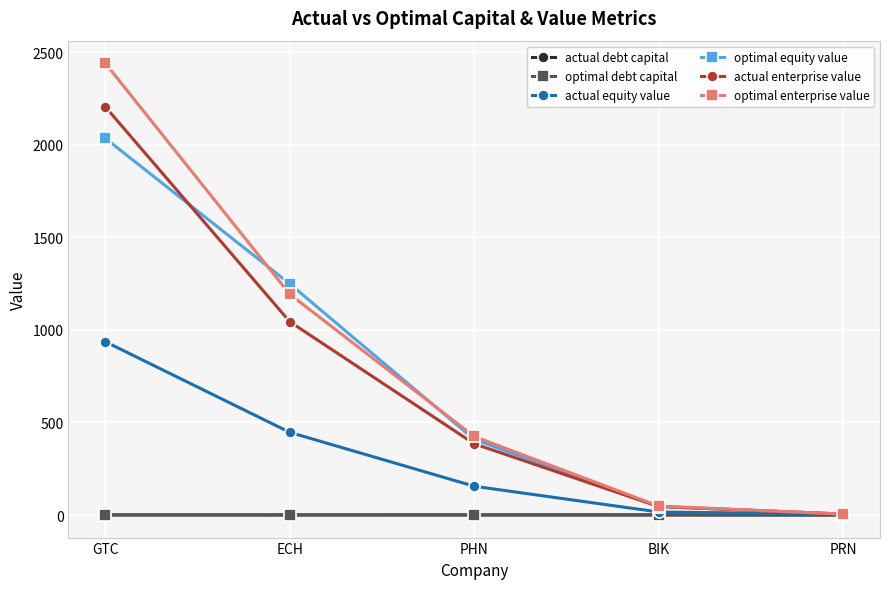

Which series has the largest total across all categories?

optimal enterprise value